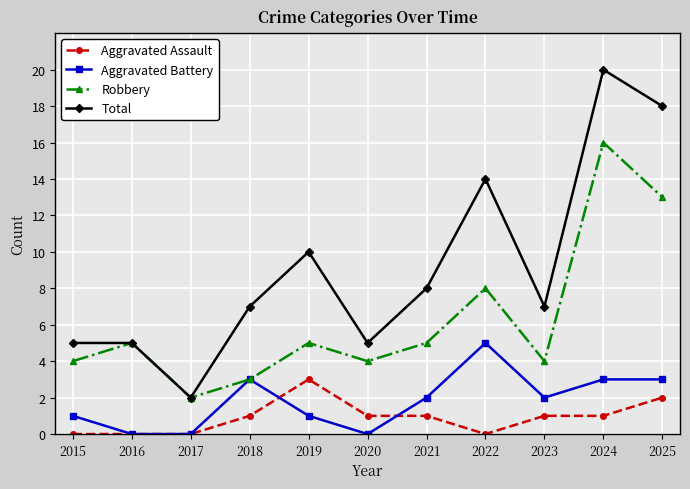

Between 2015 and 2017, which series saw the biggest shift?

Total